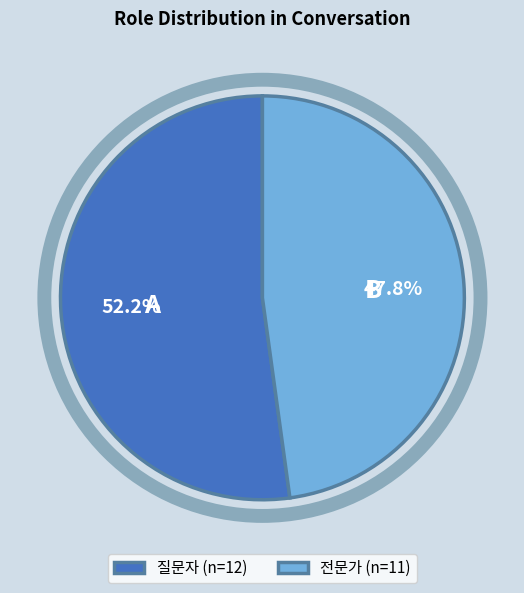

What is the majority slice?

질문자